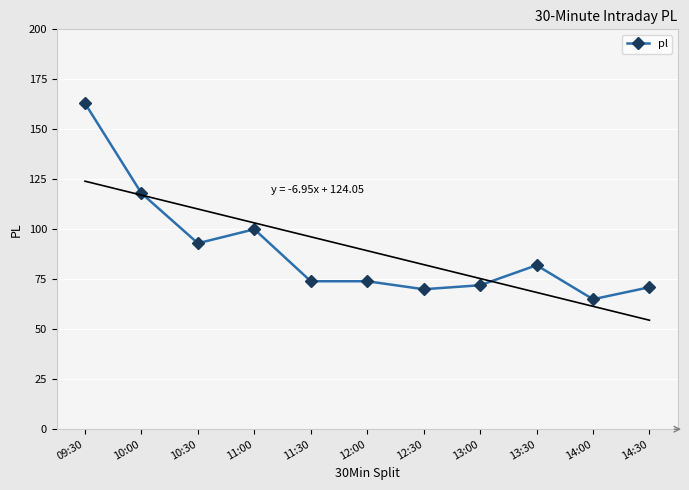

How many lines are shown in the chart?

1